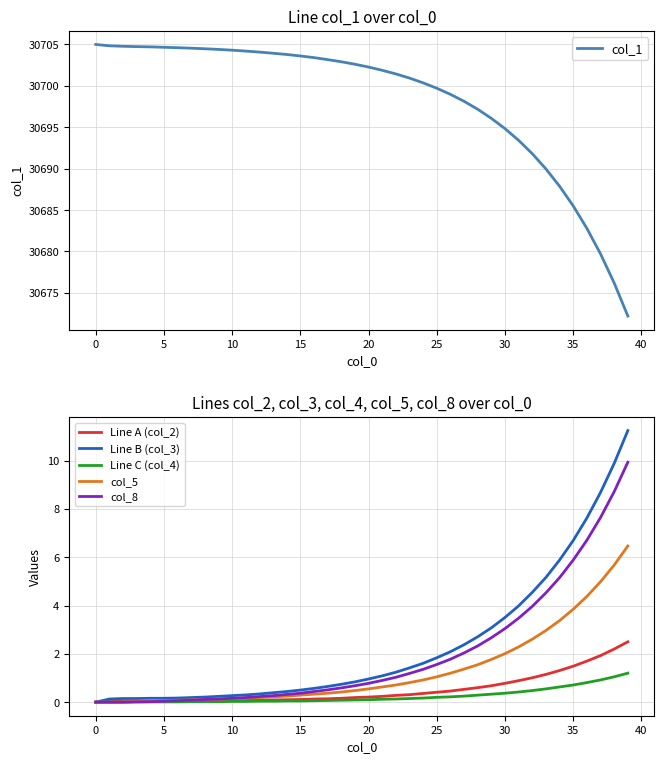

What is the approximate value of Line B (col_3) at 12?

0.3